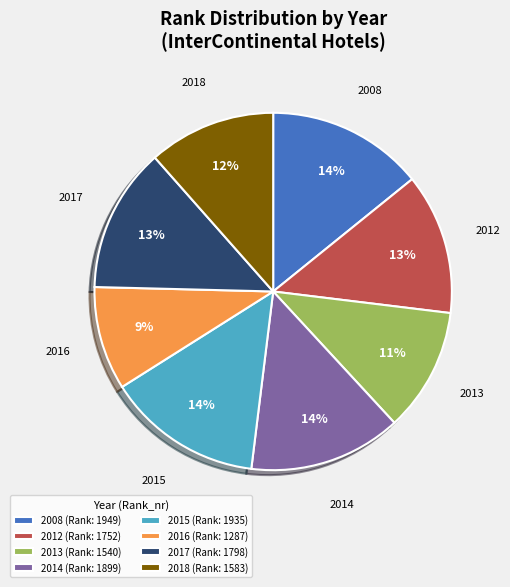

Is 2013 the majority of the pie?

No